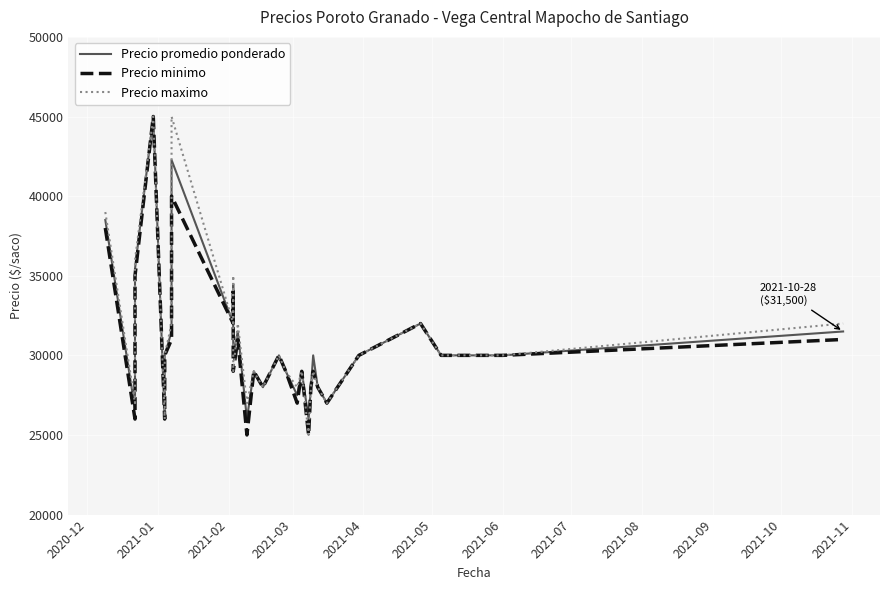

How many values in the Precio promedio ponderado series are below 30000?

13